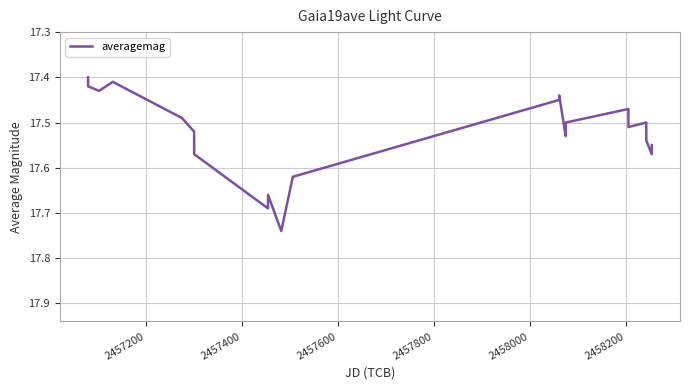

What is the difference between the maximum and minimum values?

0.3